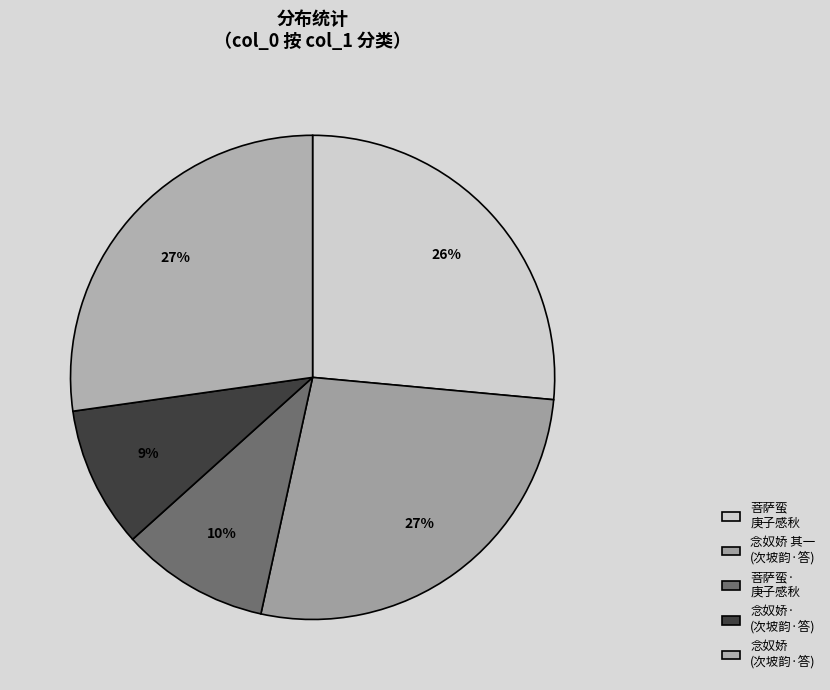

Rank the categories by value from highest to lowest.

念奴娇 雷仲宣庚子感怀，次坡韵见示，依韵奉答, 念奴娇 其一 雷仲宣庚子感怀，次坡韵见示，依韵奉答, 菩萨蛮 庚子感秋, 菩萨蛮·庚子感秋, 念奴娇·雷仲宣庚子感怀，次坡韵见示，依韵奉答